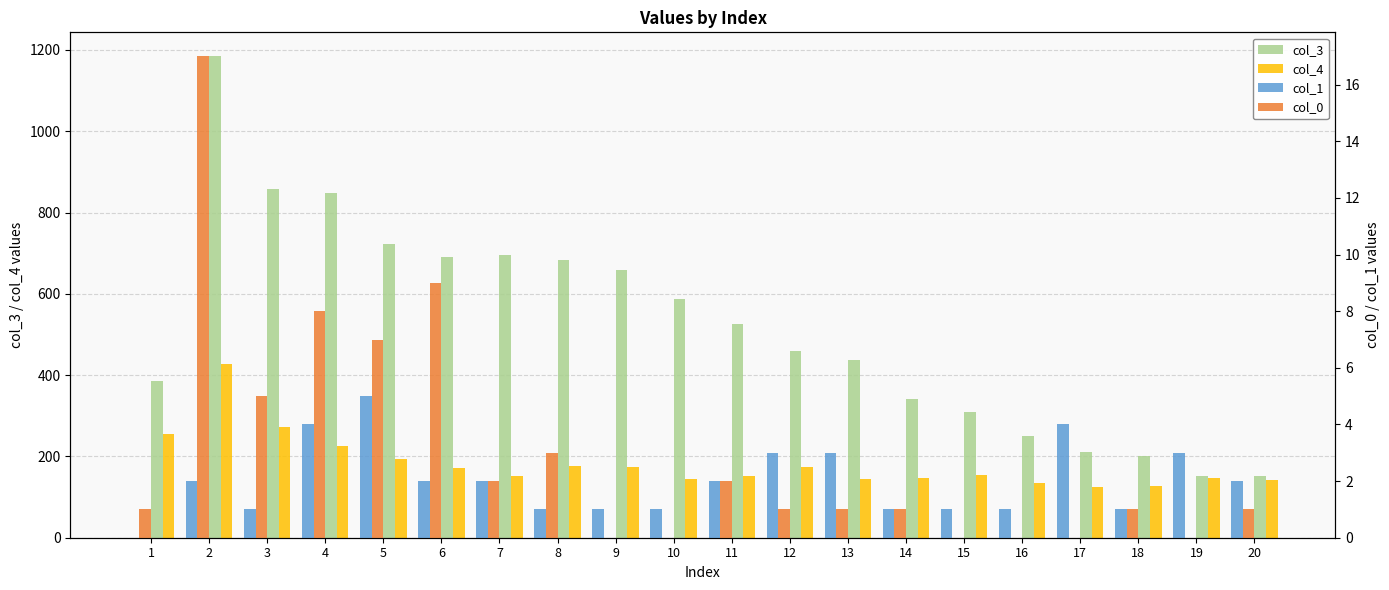

Reading left to right, extract all data points from this chart.

col_3: 1=386	2=1184	3=857	4=849	5=723	6=691	7=696	8=684	9=659	10=586	11=526	12=460	13=437	14=342	15=310	16=249	17=212	18=200	19=153	20=153
col_4: 1=254	2=428	3=273	4=226	5=194	6=172	7=151	8=177	9=173	10=145	11=152	12=174	13=145	14=146	15=155	16=134	17=126	18=127	19=148	20=141
col_1: 1=0	2=2	3=1	4=4	5=5	6=2	7=2	8=1	9=1	10=1	11=2	12=3	13=3	14=1	15=1	16=1	17=4	18=1	19=3	20=2
col_0: 1=1	2=17	3=5	4=8	5=7	6=9	7=2	8=3	9=0	10=0	11=2	12=1	13=1	14=1	15=0	16=0	17=0	18=1	19=0	20=1